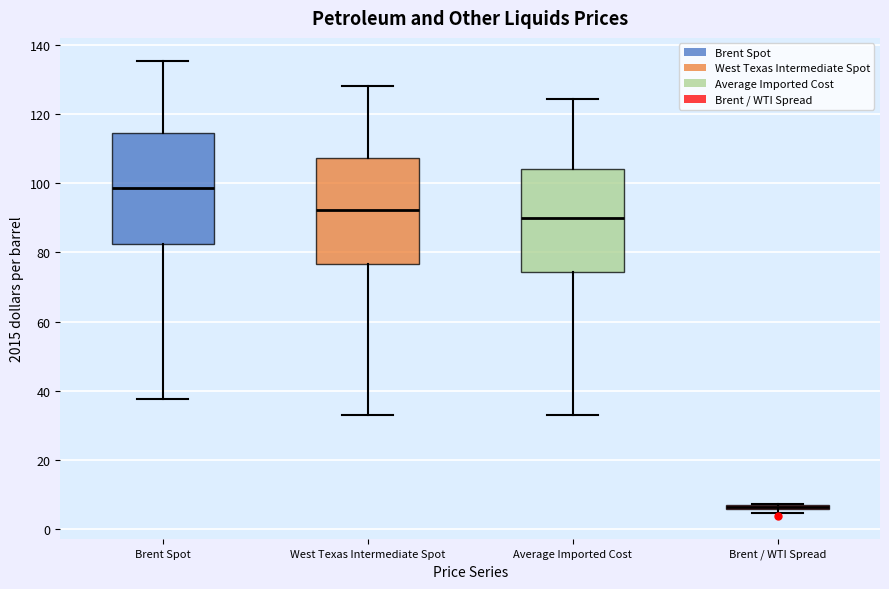

Where is the upper edge of the box for Brent Spot on the y-axis? The values are not printed on the chart, so give them approximately, as read against the axis.

114